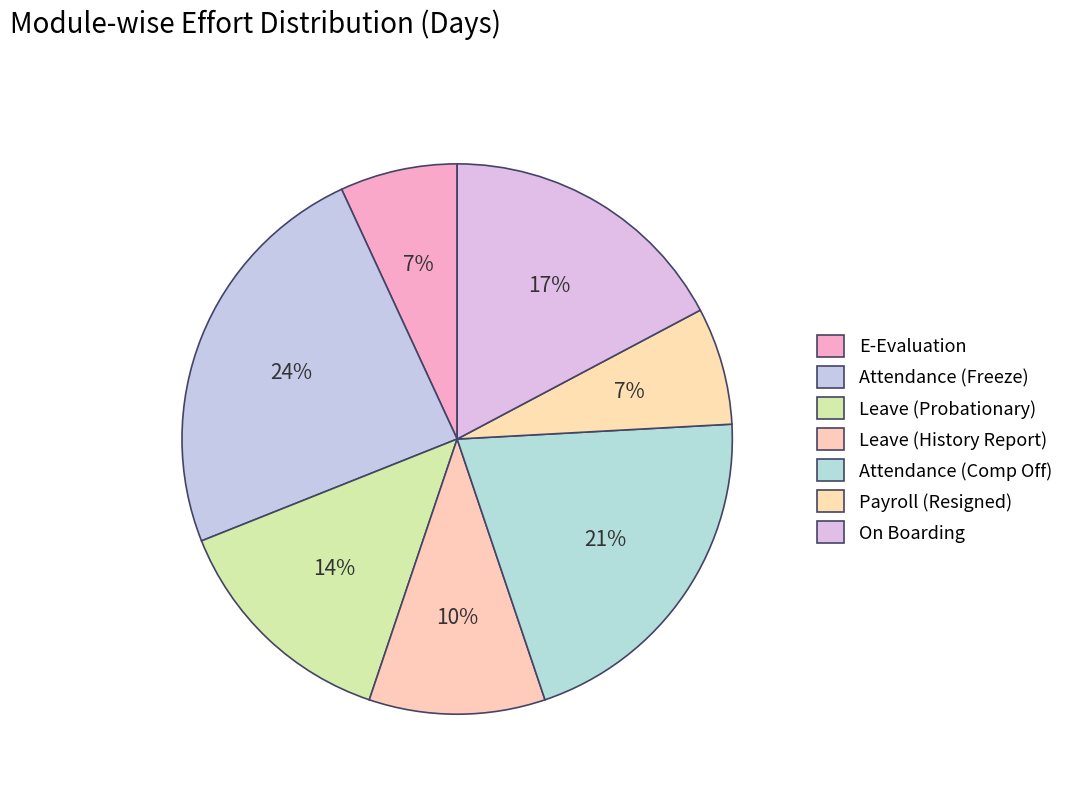

To the nearest percent, what is the difference between the largest and smallest slice percentages?

17%